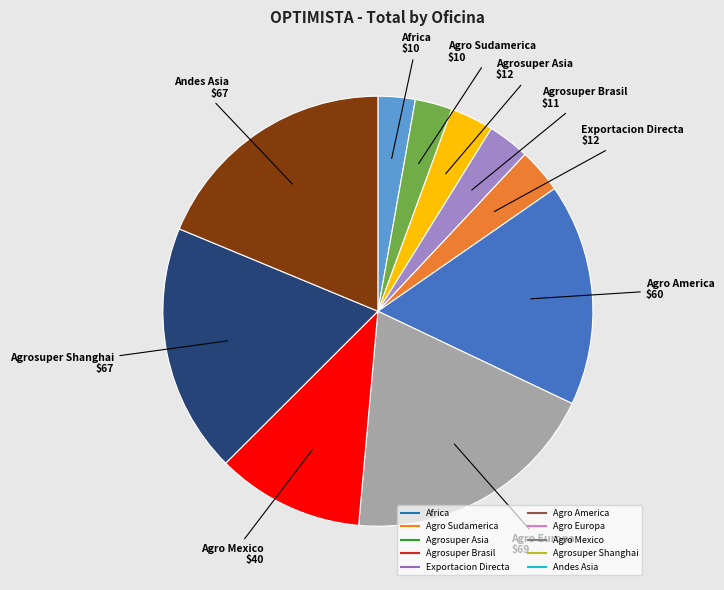

What is the ratio of the value at Agrosuper Brasil to the value at Exportacion Directa?

0.9